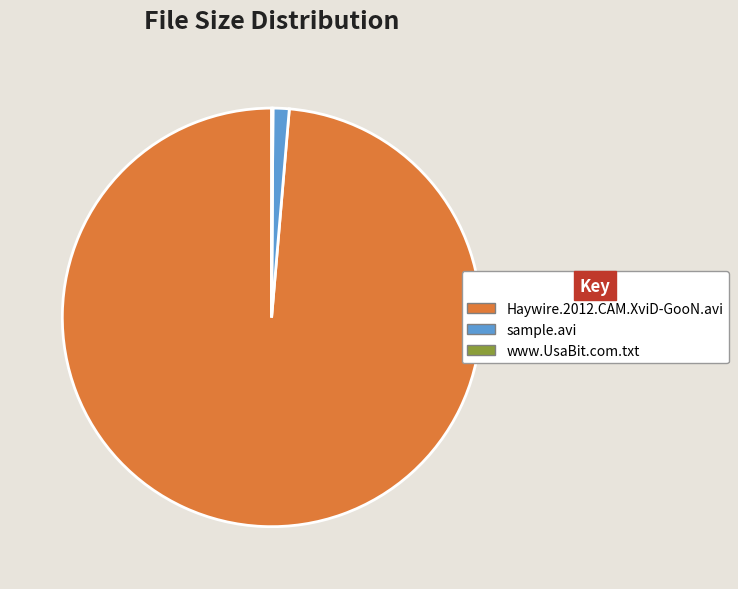

Which slice is the largest?

Haywire.2012.CAM.XviD-GooN.avi